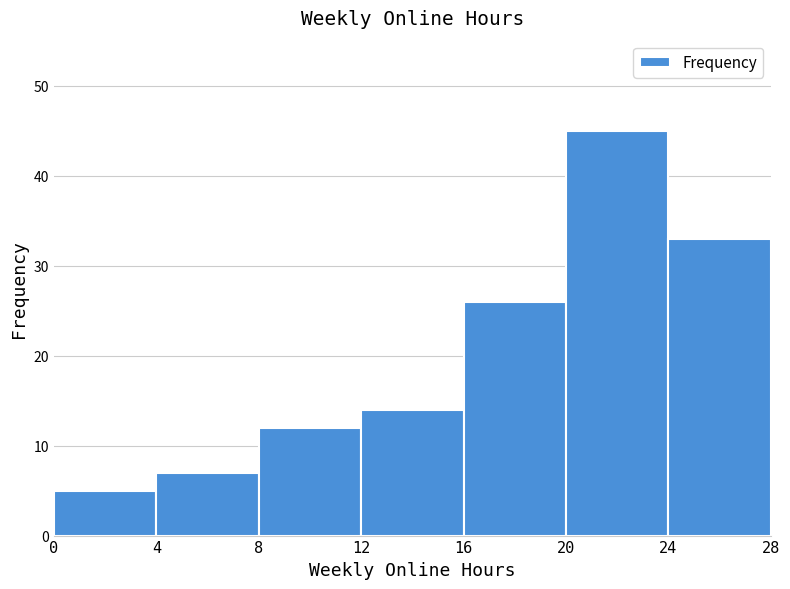

Reading left to right, transcribe this chart: for each bar, give the range it covers on the x-axis and its height. The values are not printed on the chart, so give them approximately, as read against the axis.

0 to 4: 5
4 to 8: 7
8 to 12: 12
12 to 16: 14
16 to 20: 26
20 to 24: 45
24 to 28: 33